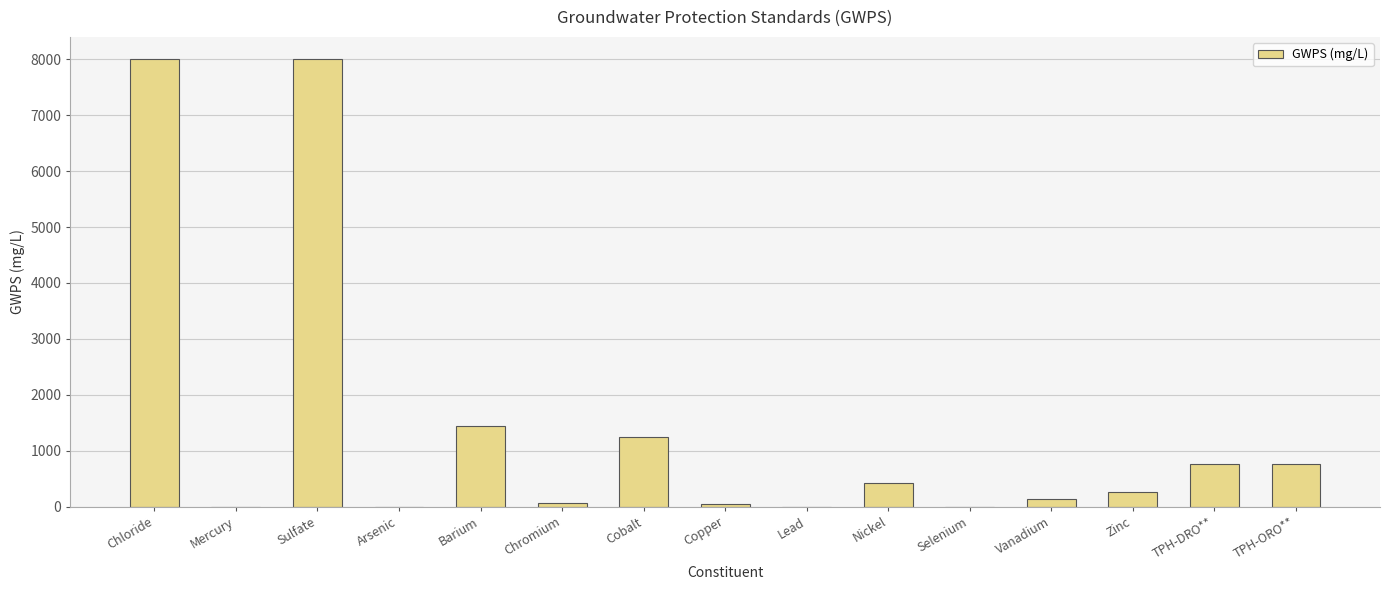

What is the greatest value displayed?

8000.0